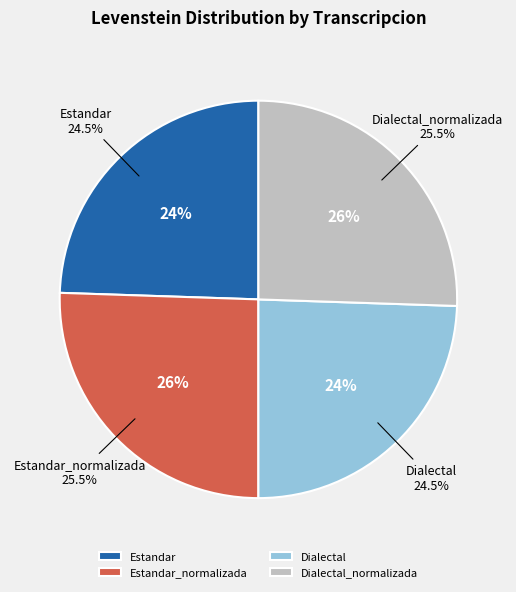

How many slices are in this pie chart?

4